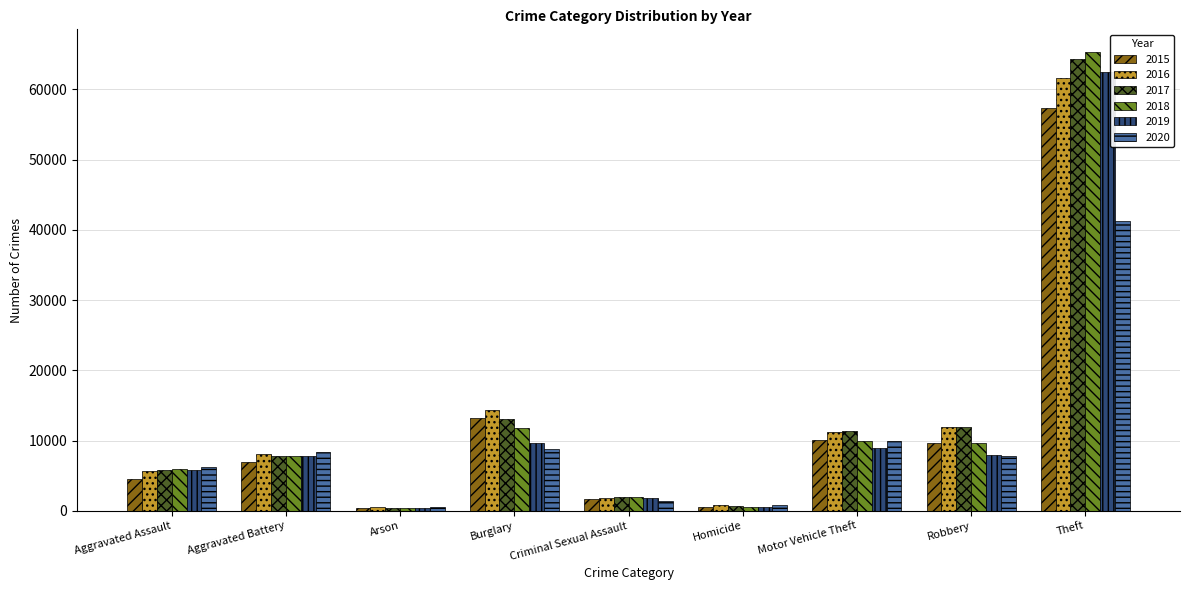

List the series in order of their peak value, highest first.

2018, 2017, 2019, 2016, 2015, 2020